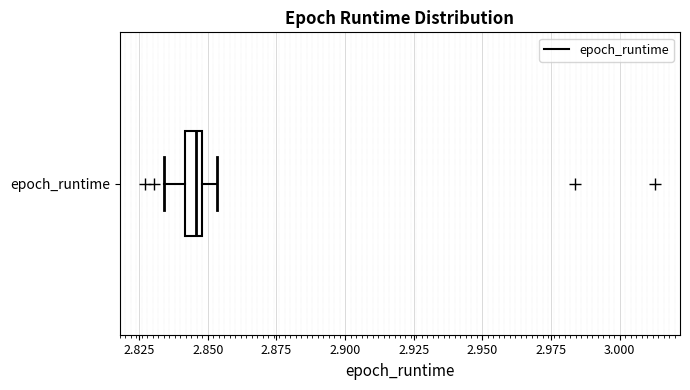

Where is the left edge of the box for epoch_runtime on the x-axis? The values are not printed on the chart, so give them approximately, as read against the axis.

2.840